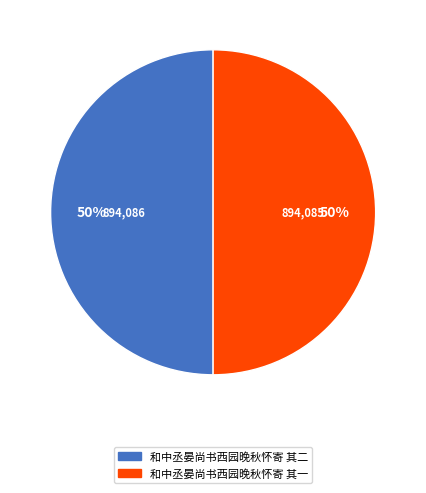

What percentage is the 和中丞晏尚书西园晚秋怀寄 其二 slice, to the nearest percent?

50%